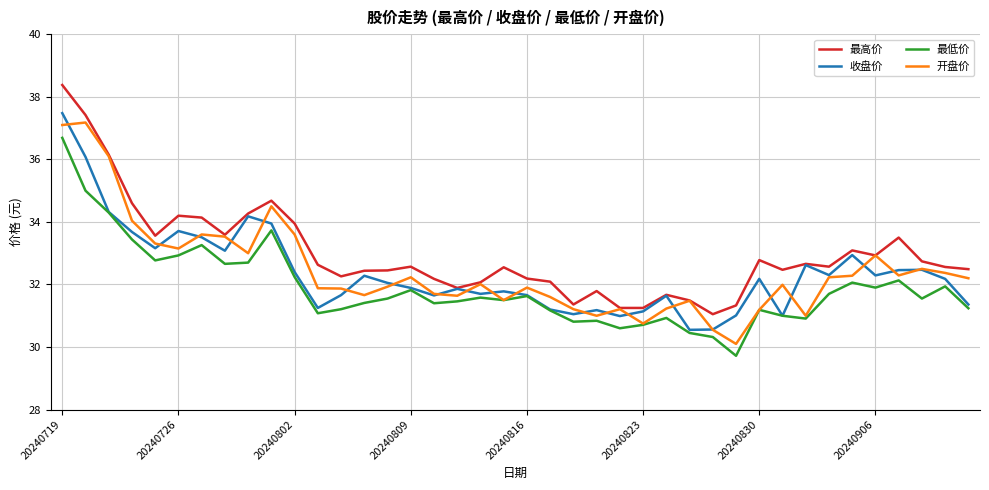

What is the maximum value shown in the chart?

38.4